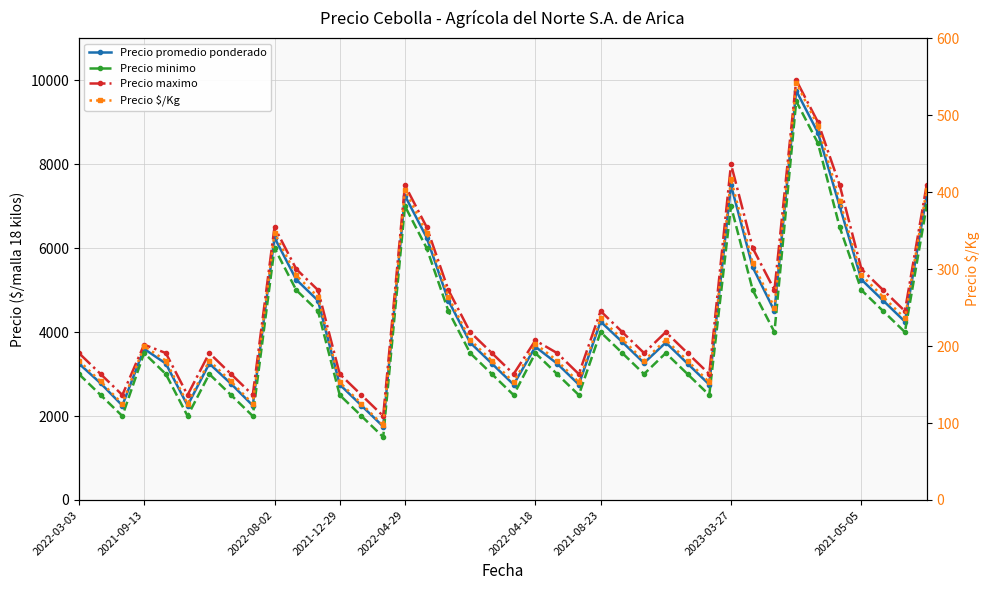

True or false: Precio $/Kg has more than 0 interior local peaks.

True